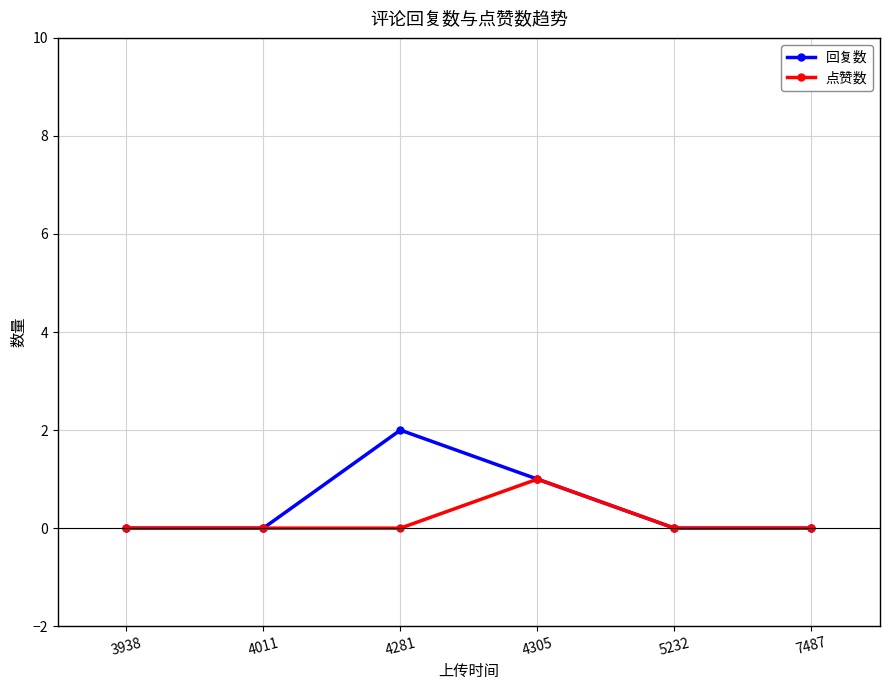

Which series has the widest spread of values?

回复数